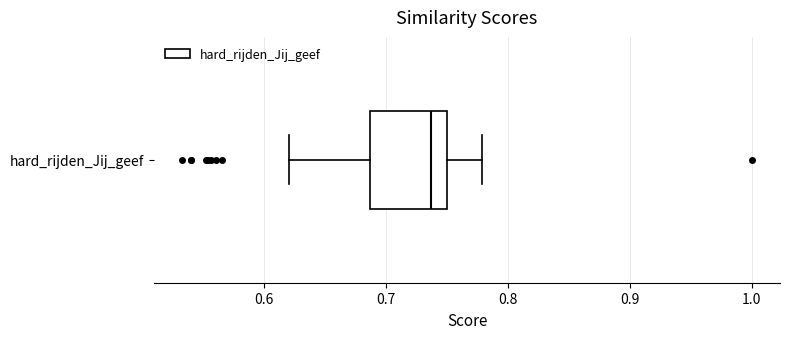

Read this box plot against the x-axis: the position of the median line, the range covered by the box, and the ends of both whiskers. The values are not printed on the chart, so give them approximately, as read against the axis.

median 0.74, box 0.69 to 0.75, whiskers 0.62 to 0.78